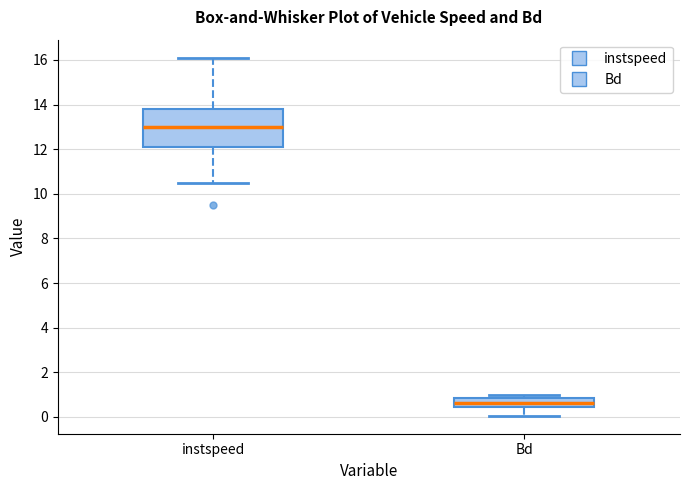

Where is the lower edge of the box for Bd on the y-axis? The values are not printed on the chart, so give them approximately, as read against the axis.

0.4